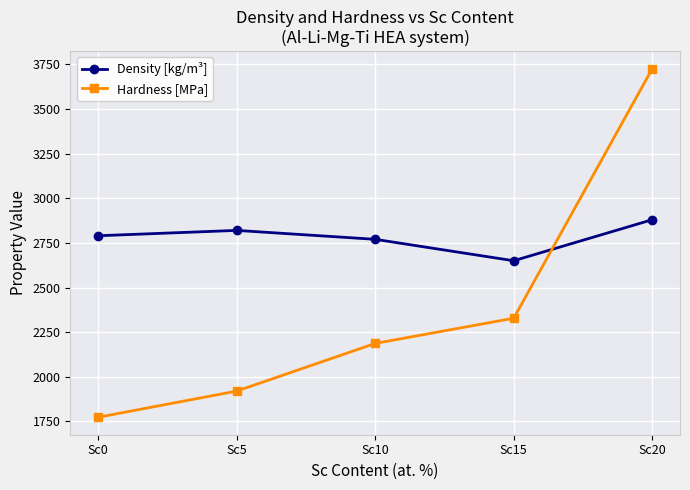

What is the average value of the Hardness [MPa] series?

2386.7